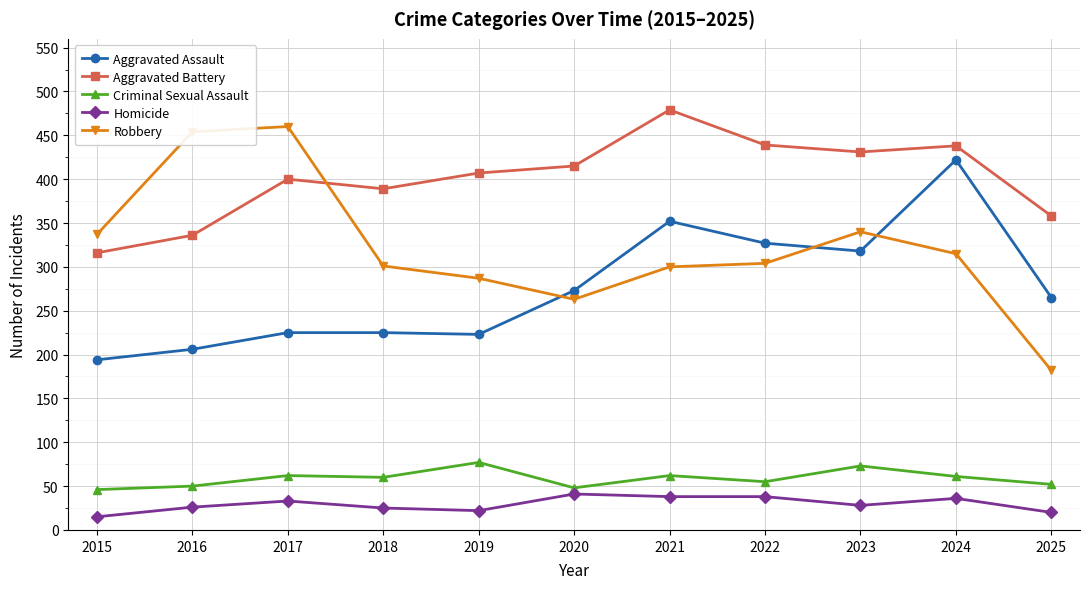

At which category is the sum across all series the highest?

2024